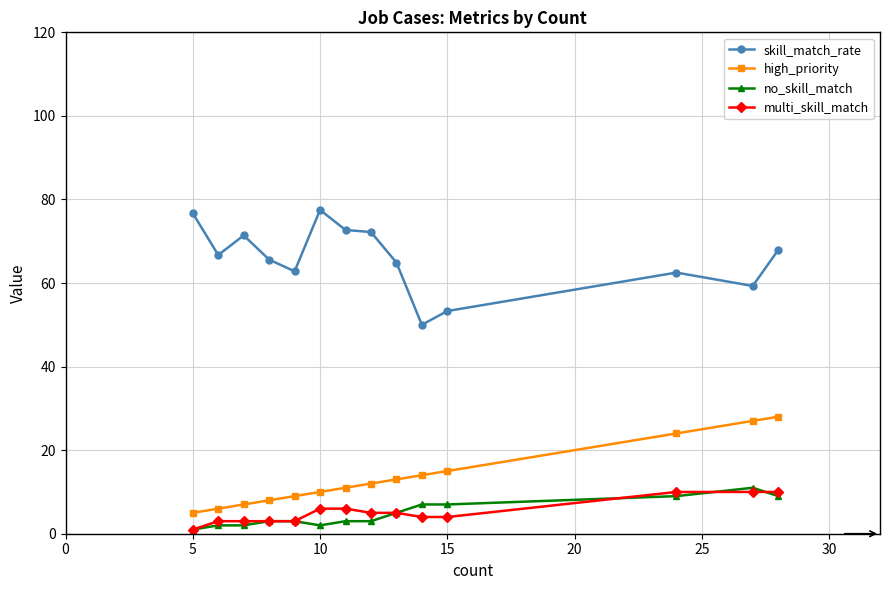

What are all the series names shown in the legend?

skill_match_rate, high_priority, no_skill_match, multi_skill_match